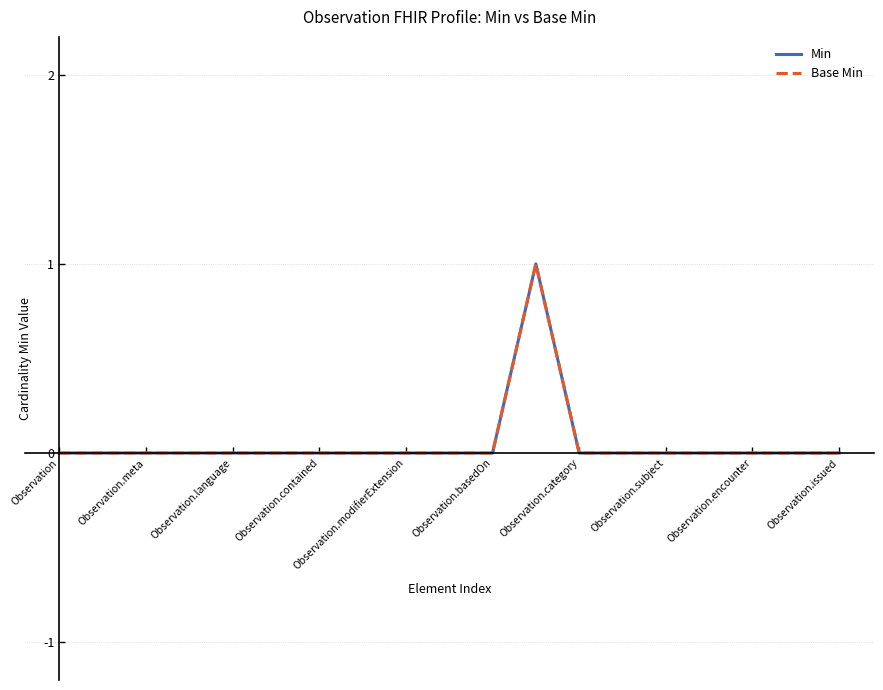

Is this an area chart (filled region under the line)?

No